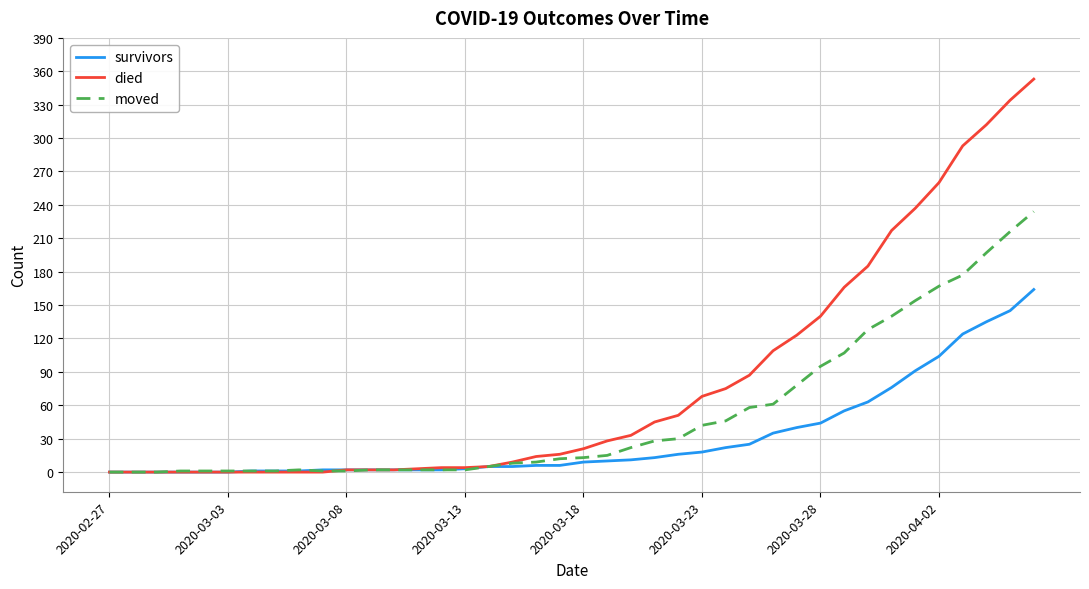

What is the sum of all survivors values?

1240